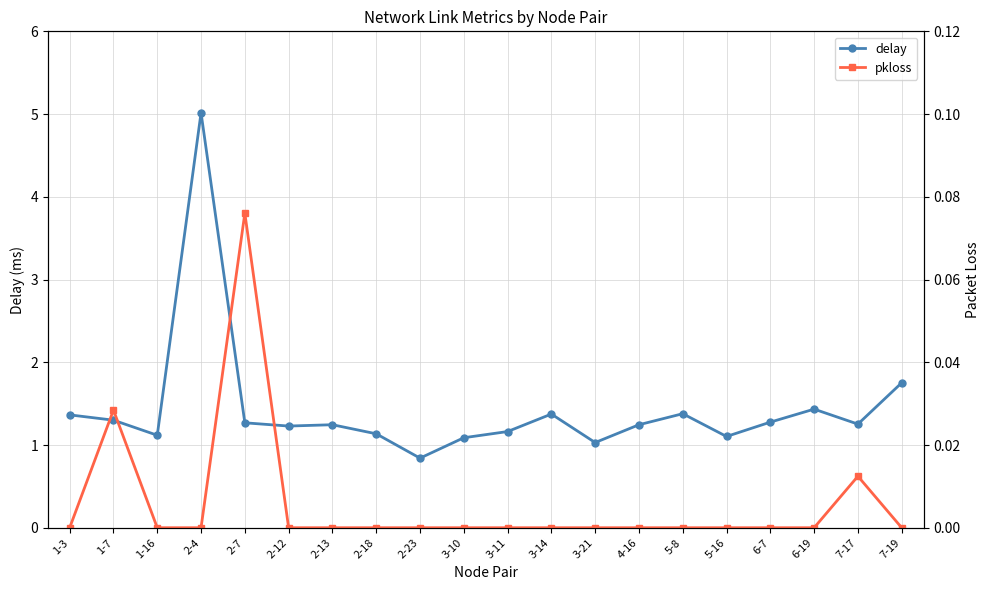

Which series has the widest spread of values?

delay